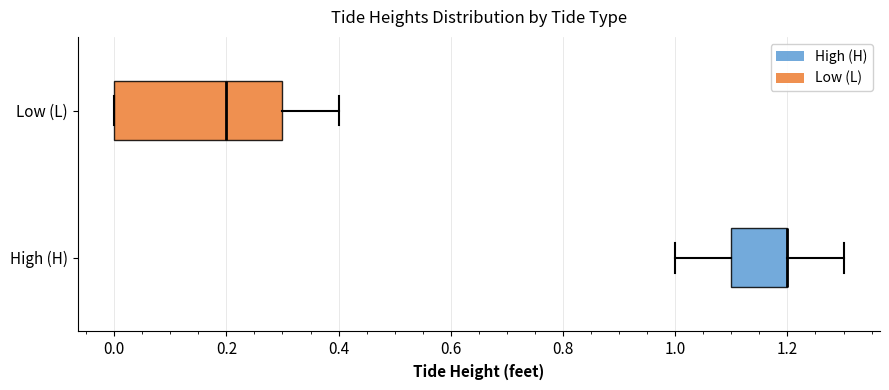

Reading bottom to top, read every box against the x-axis: the position of its median line, the range the box covers, and the ends of its whiskers. The values are not printed on the chart, so give them approximately, as read against the axis.

High (H): median 1.2 (drawn on the box's right edge), box 1.1 to 1.2, whiskers 1.0 to 1.3
Low (L): median 0.2, box 0.0 to 0.3, whiskers 0.0 to 0.4